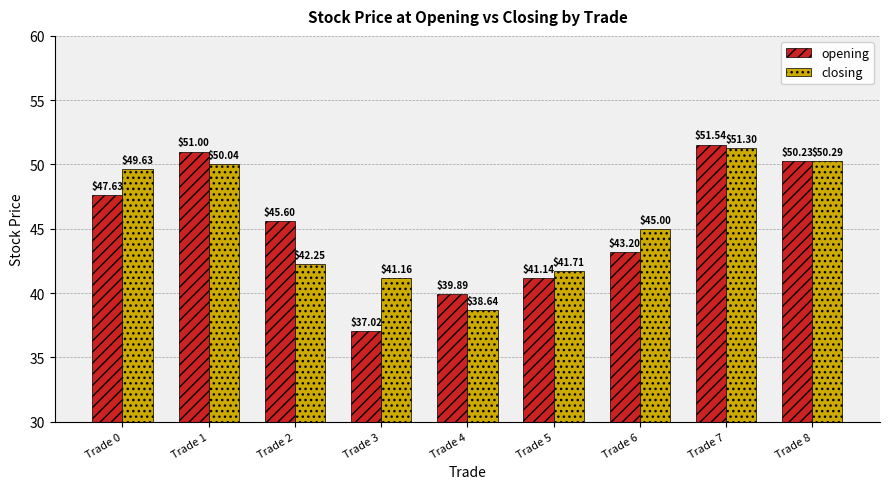

At how many categories does at least one series exceed 48?

4